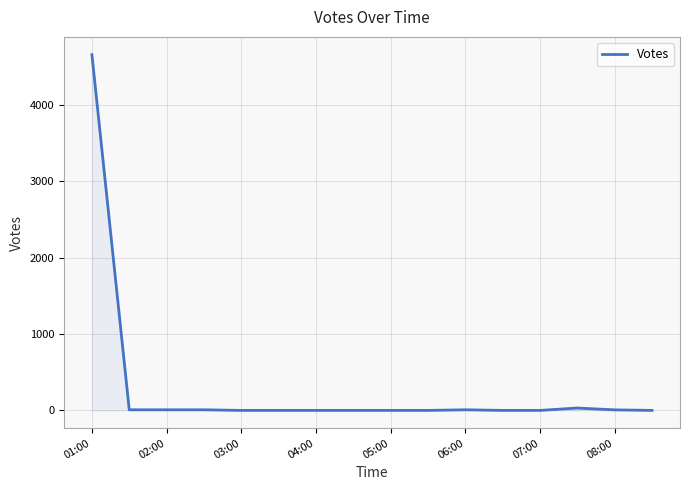

What is the maximum value shown in the chart?

4662